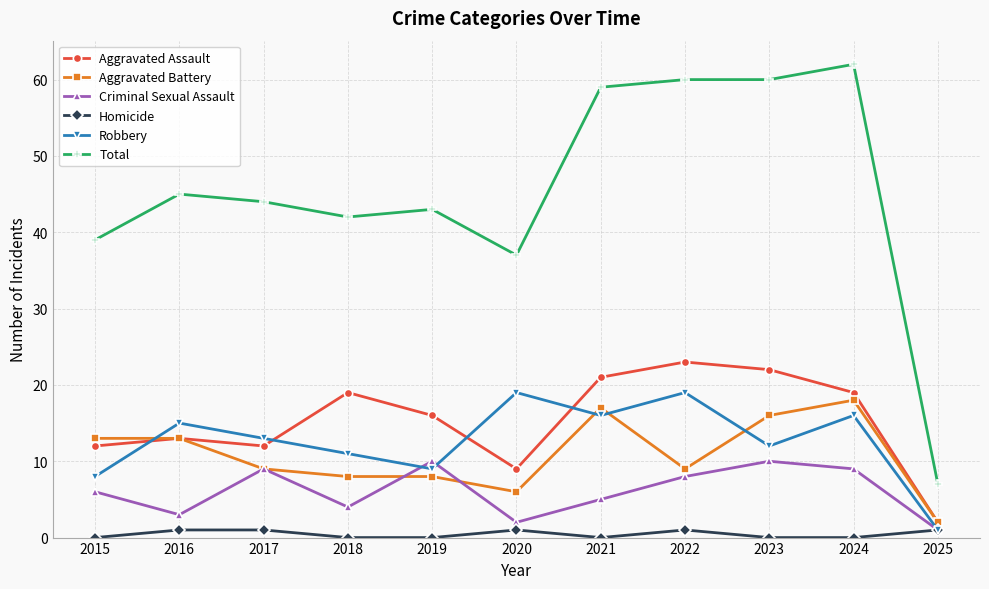

How many series are shown in this chart?

6